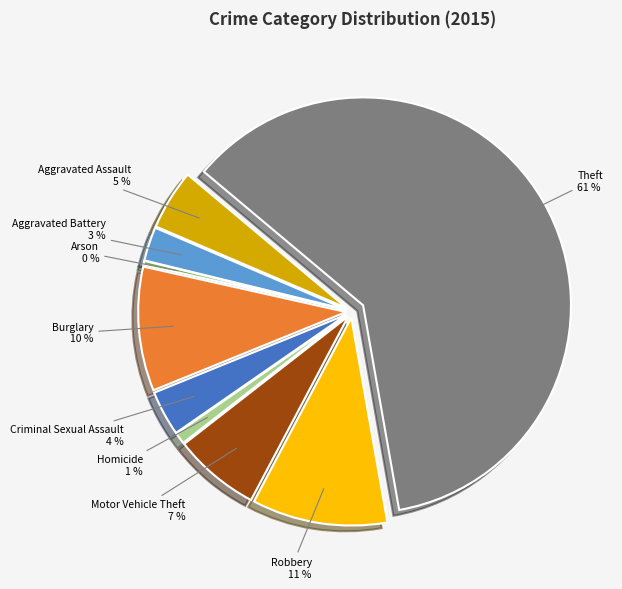

What percentage do Burglary and Motor Vehicle Theft together represent?

16.4%